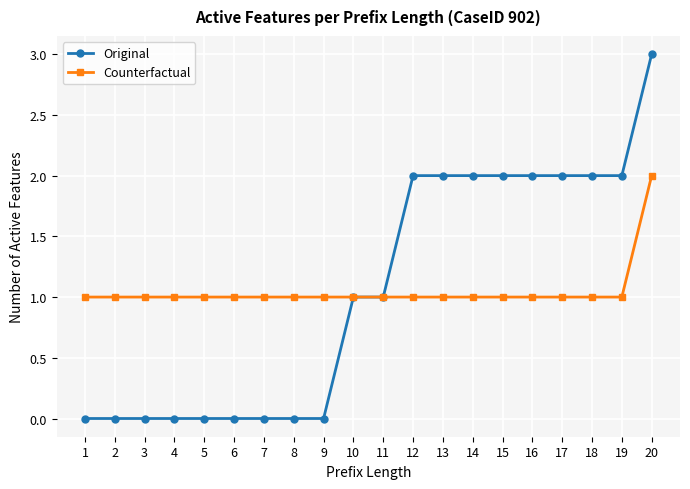

The Original series shows 2 at 5. True or false?

False